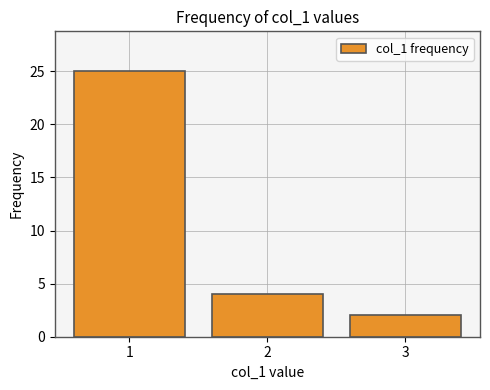

Reading right to left, transcribe all the data shown in this chart.

3=2	2=4	1=25